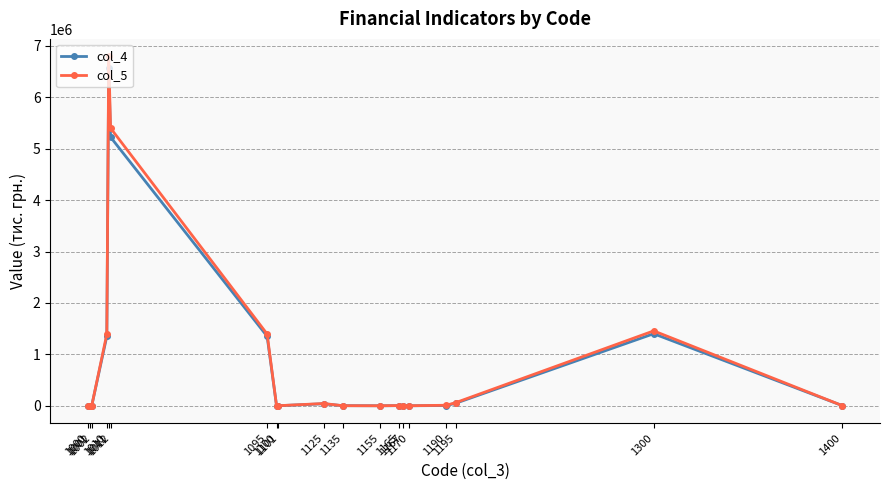

List the series in order of their peak value, lowest first.

col_4, col_5